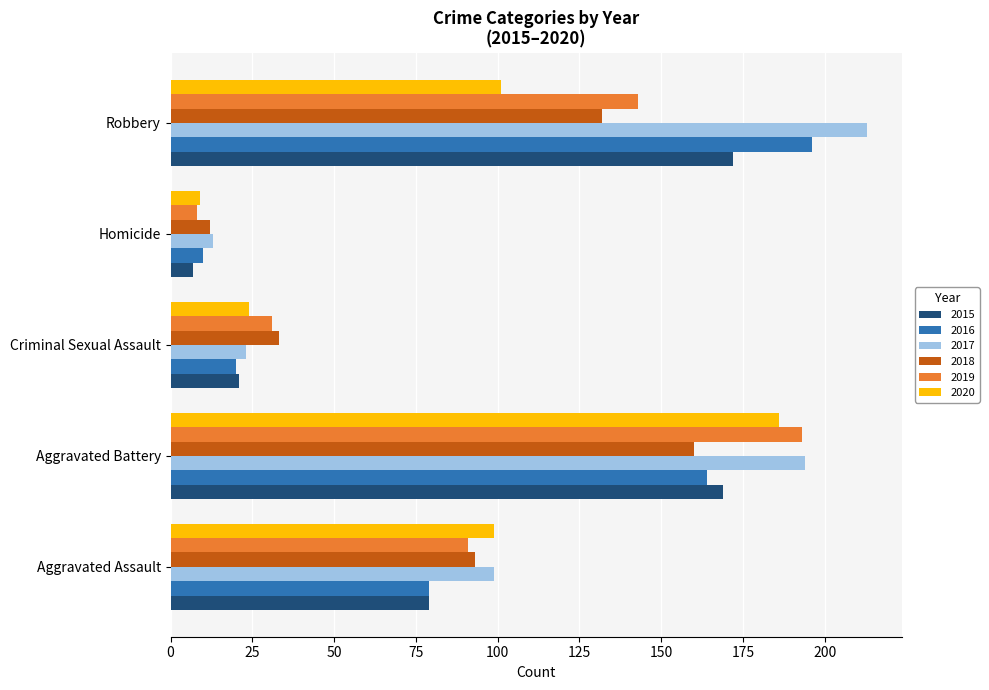

What is the difference between the maximum and minimum values in the 2017 series?

200